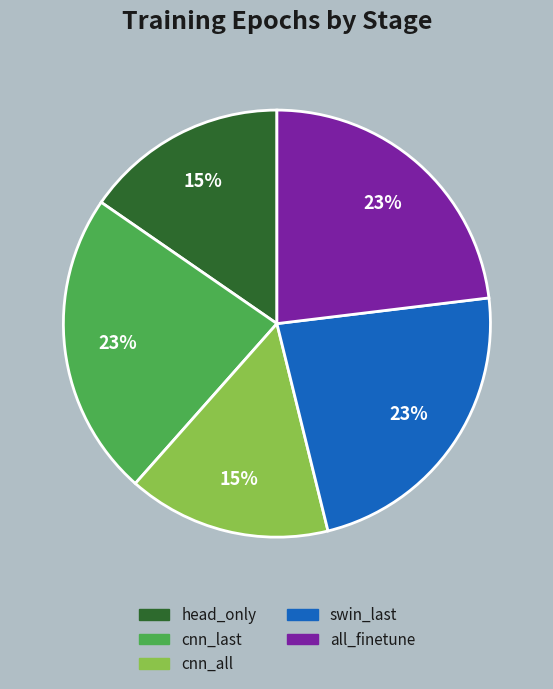

To the nearest percent, what is the average slice percentage?

20%